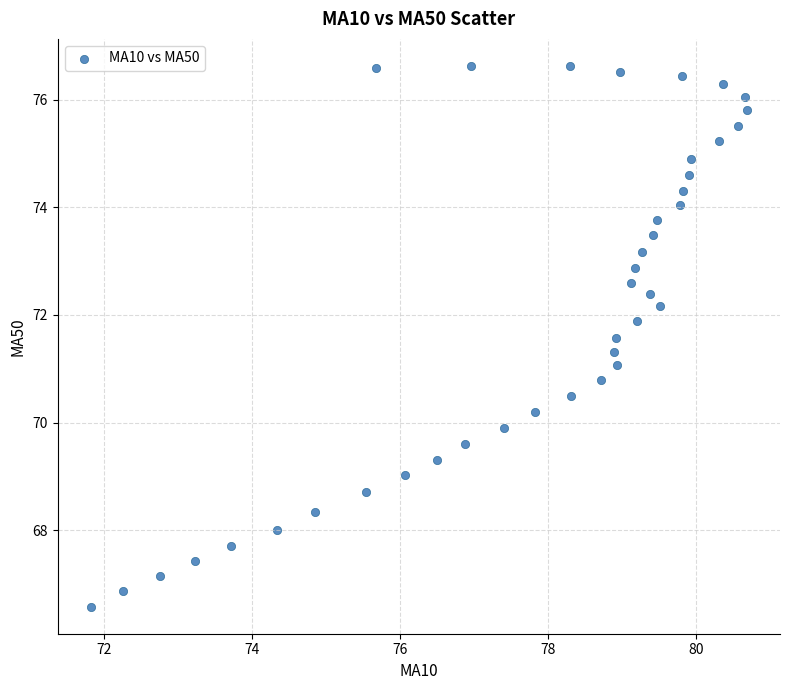

What is the range of Y values (max minus min)?

10.0